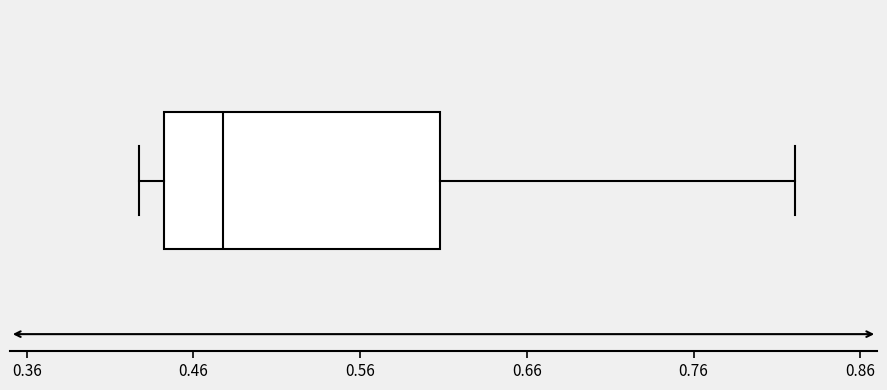

Where does the right whisker of the box end on the x-axis? The values are not printed on the chart, so give them approximately, as read against the axis.

0.82